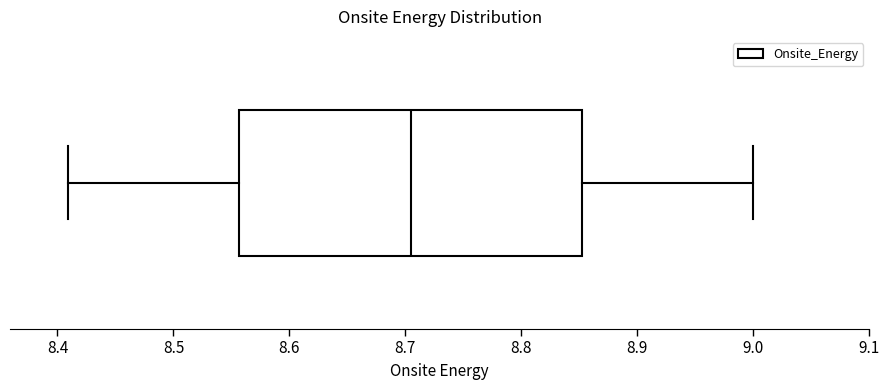

Transcribe this box plot: give where the median line is, the range the box spans, and where the two whiskers end, as read against the x-axis. The values are not printed on the chart, so give them approximately, as read against the axis.

median 8.70, box 8.56 to 8.85, whiskers 8.41 to 9.00